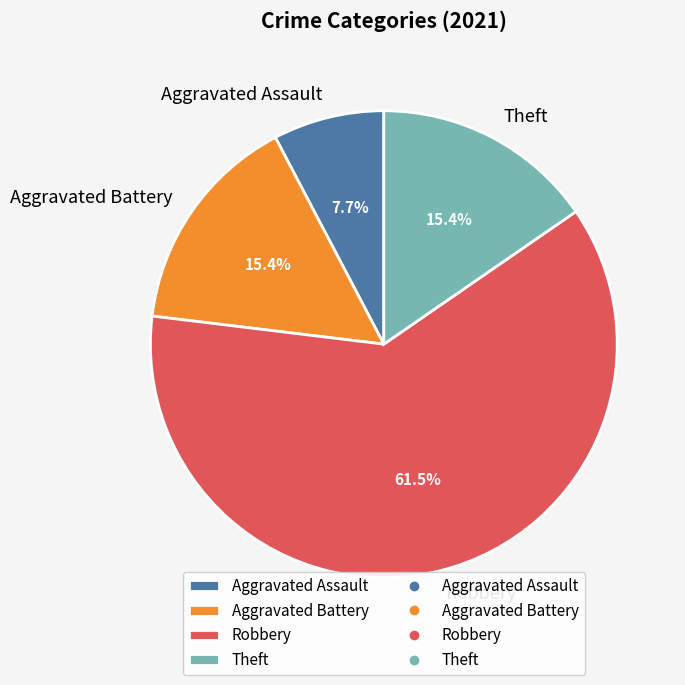

Approximately how many times larger is the value at Aggravated Battery compared to Aggravated Assault?

2.0